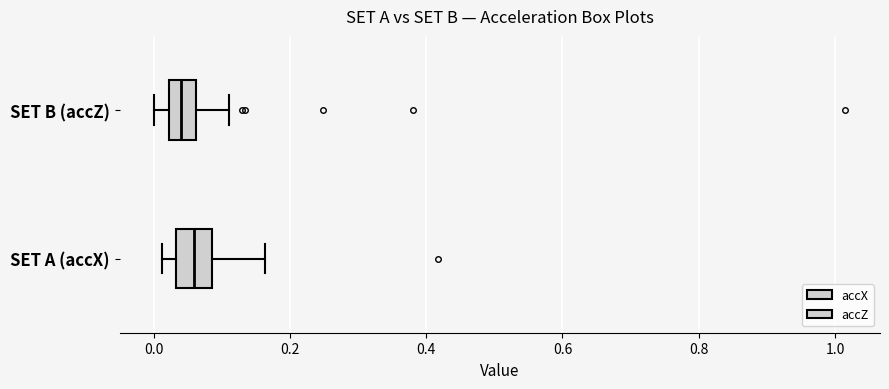

Reading bottom to top, read every box against the x-axis: the position of its median line, the range the box covers, and the ends of its whiskers. The values are not printed on the chart, so give them approximately, as read against the axis.

SET A (accX): median 0.06, box 0.04 to 0.08, whiskers 0.02 to 0.16
SET B (accZ): median 0.04, box 0.02 to 0.06, whiskers 0.00 to 0.10